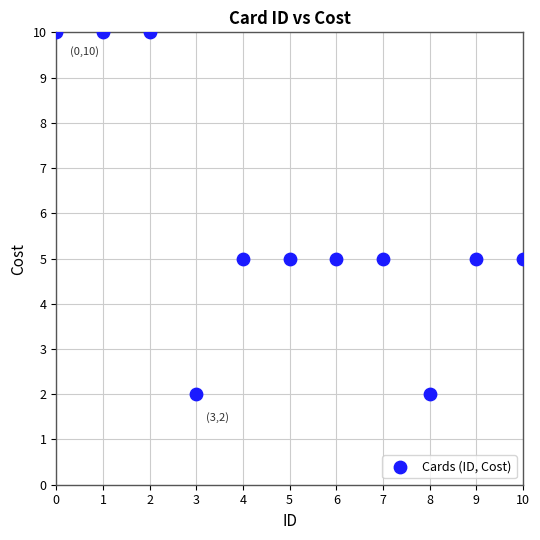

What is the average Y value?

6